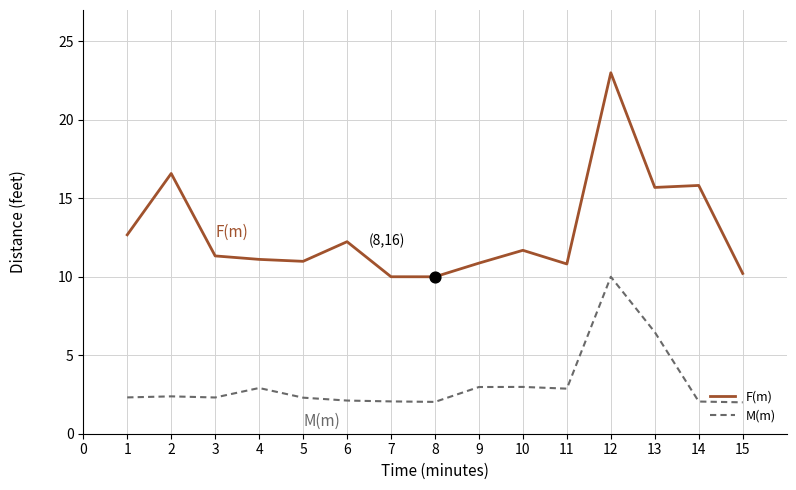

At which category is the sum across all series the highest?

12